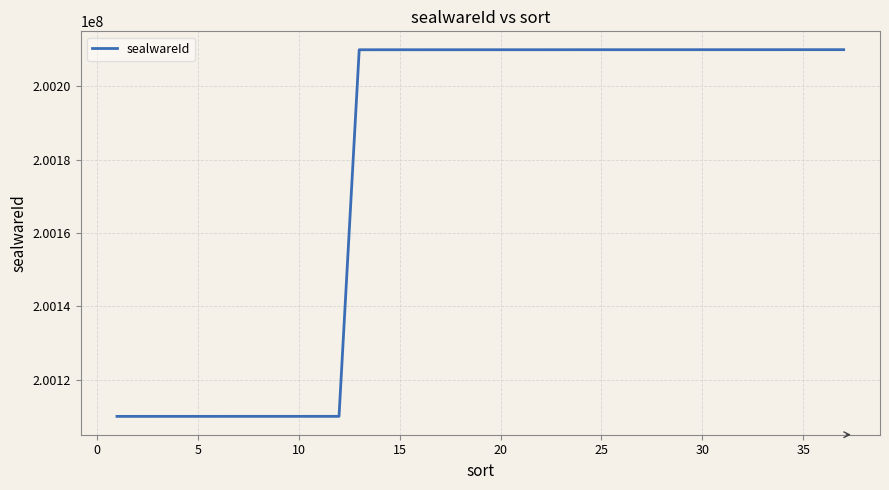

What is the smallest value displayed?

200110001